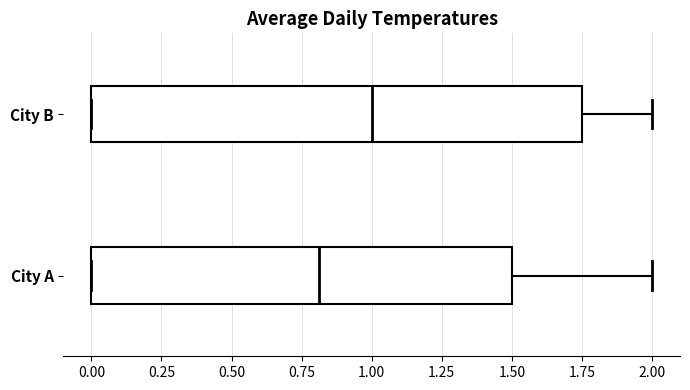

Where is the right edge of the box for City A on the x-axis? The values are not printed on the chart, so give them approximately, as read against the axis.

1.50